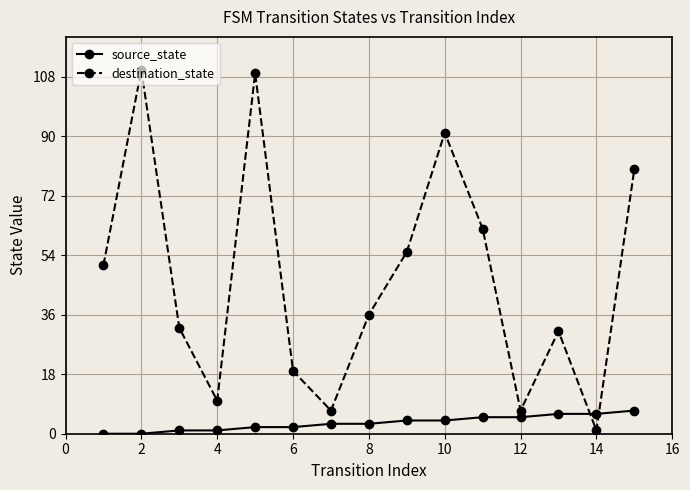

Which series has the widest spread of values?

destination_state